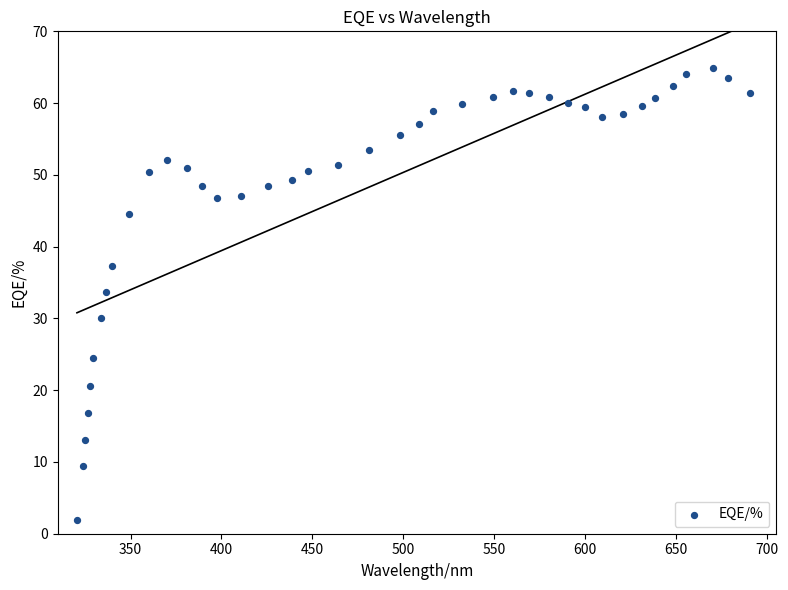

What is the range of X values (max minus min)?

369.9